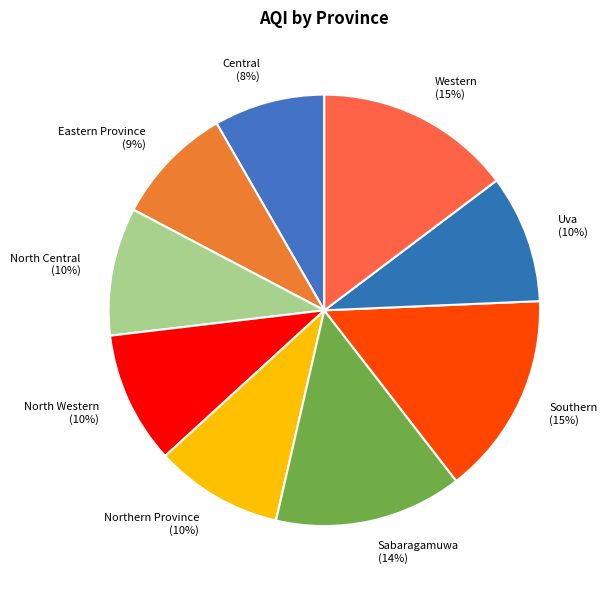

What percentage is the Central slice, to the nearest percent?

8%